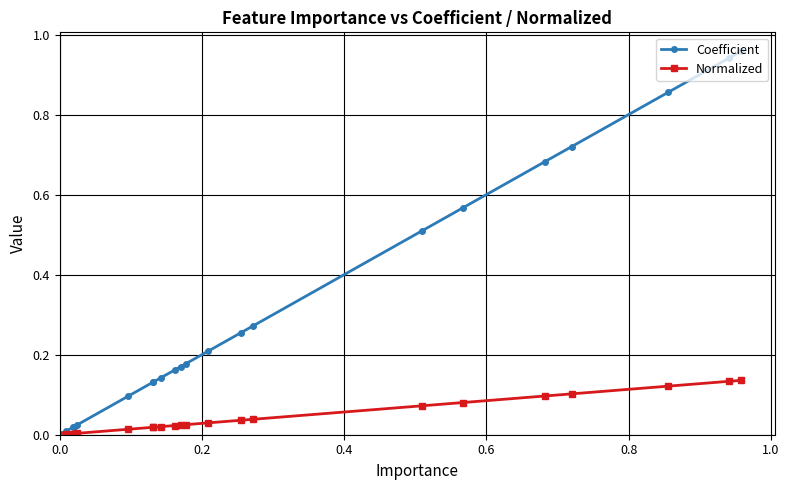

List the series in order of their peak value, highest first.

Coefficient, Normalized